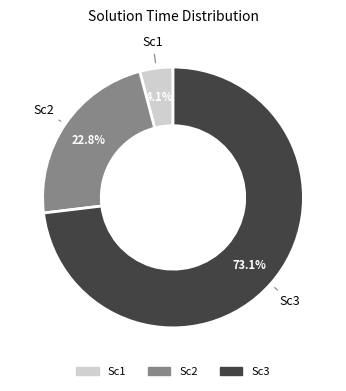

Is there a majority slice in this chart?

Yes